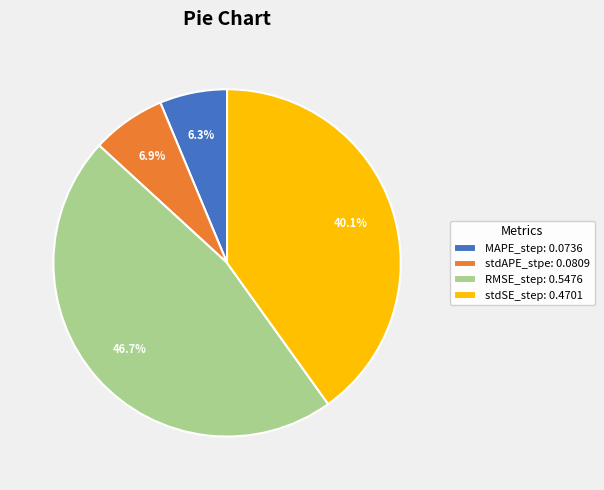

What percentage is the stdAPE_stpe slice, to the nearest percent?

7%